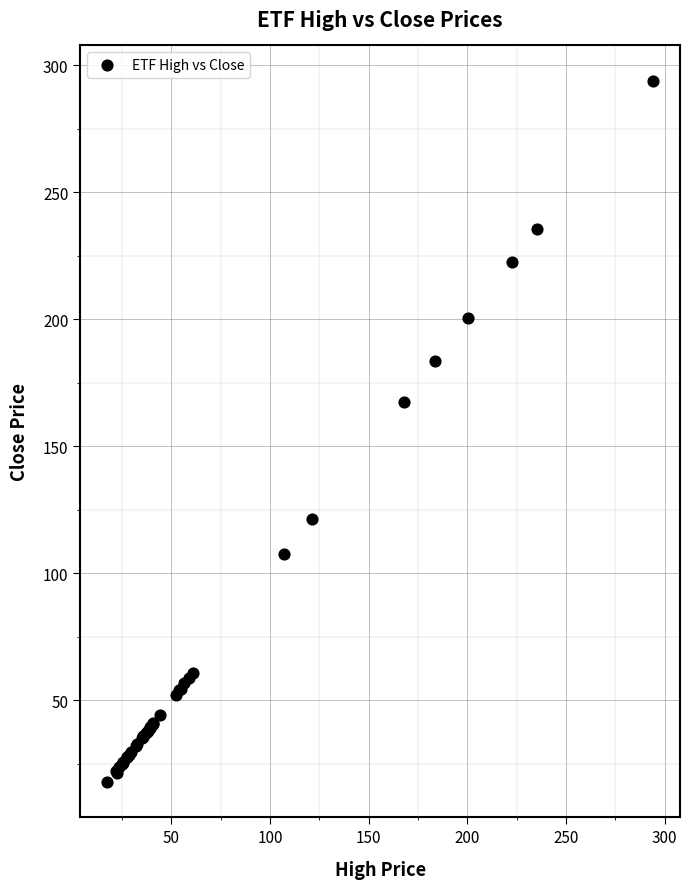

What Y value in the scatter plot is closest to 155?

167.3